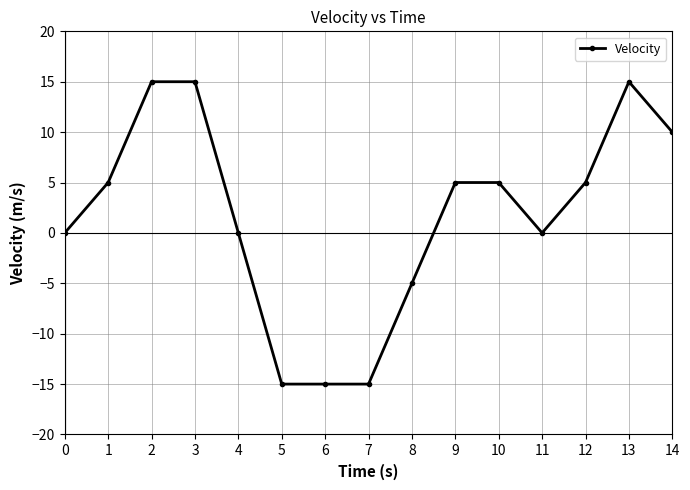

The value at 10 is 8. True or false?

False